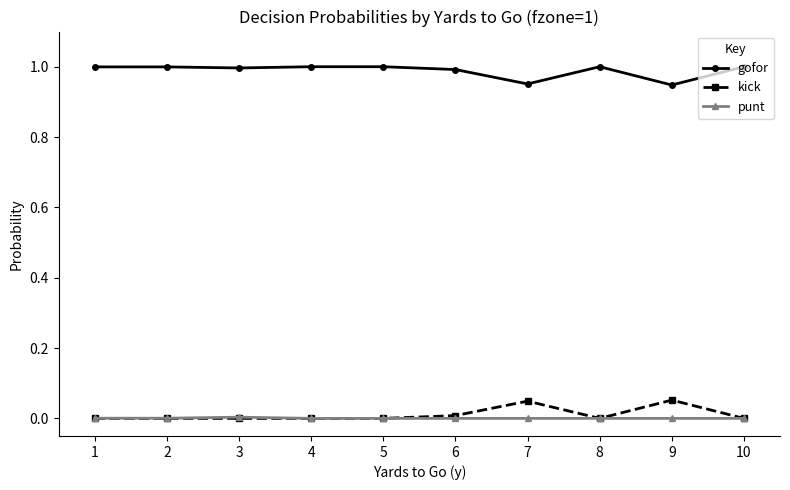

The punt series shows 0.0 at 9. True or false?

True